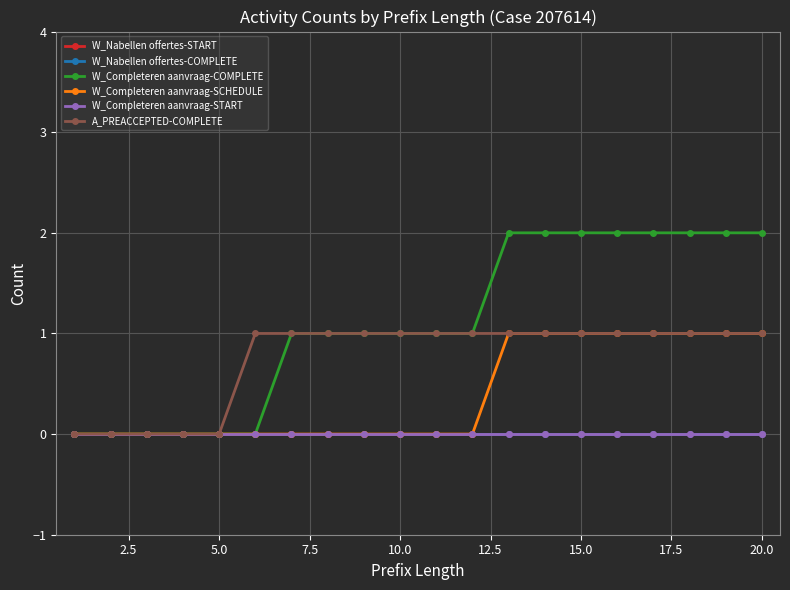

How many A_PREACCEPTED-COMPLETE values are between 1 and 2?

15